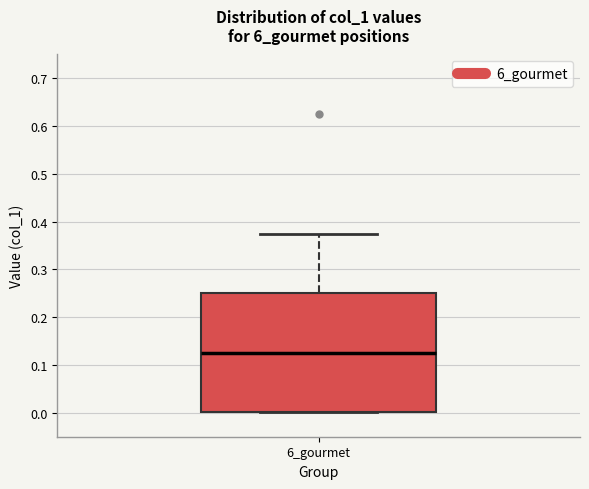

Where does the upper whisker of the box for 6_gourmet end on the y-axis? The values are not printed on the chart, so give them approximately, as read against the axis.

0.38